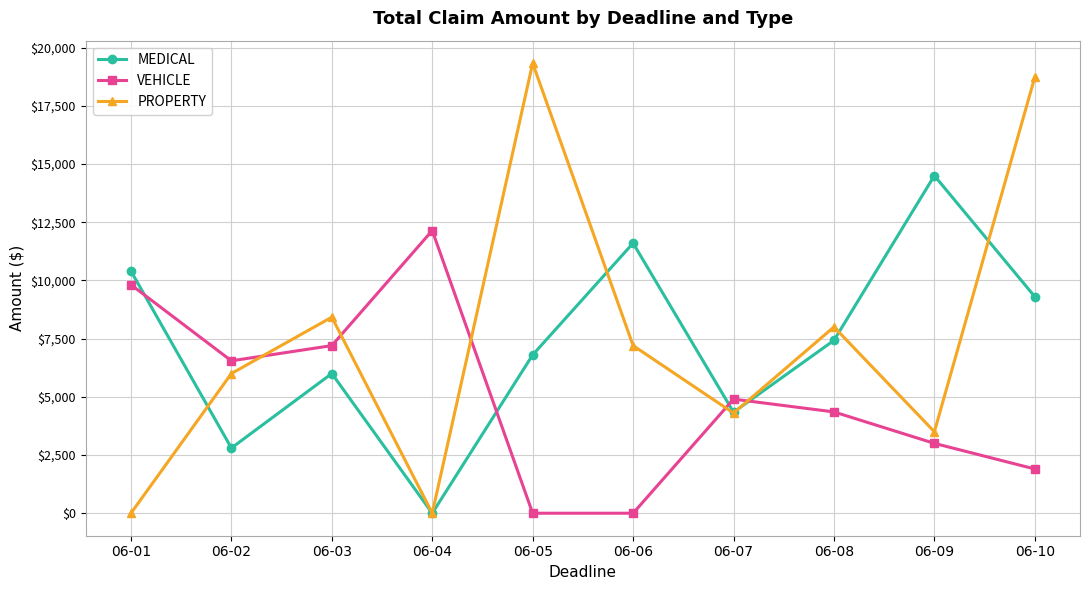

Reading left to right, transcribe all the data shown in this chart.

MEDICAL: 10400.4	2800.7	6000.0	0.0	6800.0	11600.5	4337.9	7423.6	14499.1	9300.0
VEHICLE: 9814.5	6545.2	7200.0	12142.1	0.0	0.0	4900.0	4350.9	3000.0	1900.0
PROPERTY: 0.0	6000.0	8421.3	0.0	19330.5	7200.0	4300.2	8000.0	3500.0	18732.8